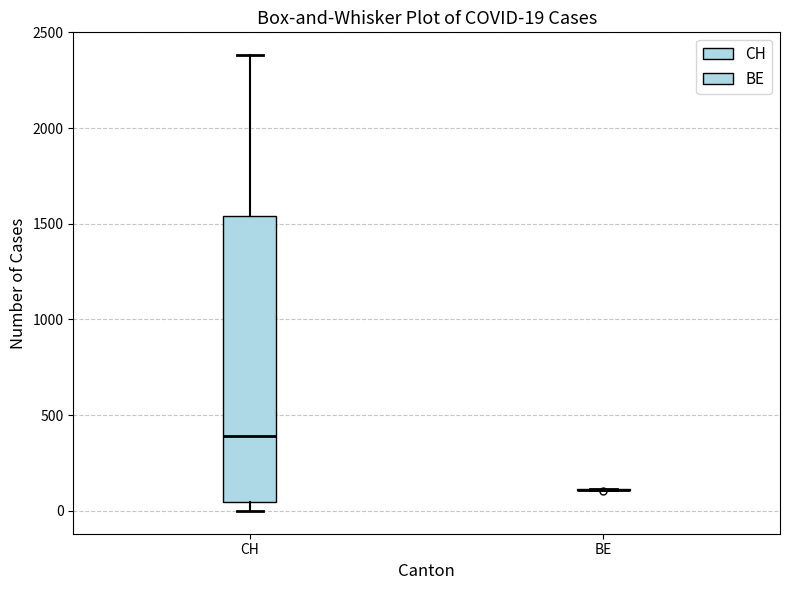

Comparing the boxes themselves (not the whiskers), which one is the tallest?

CH